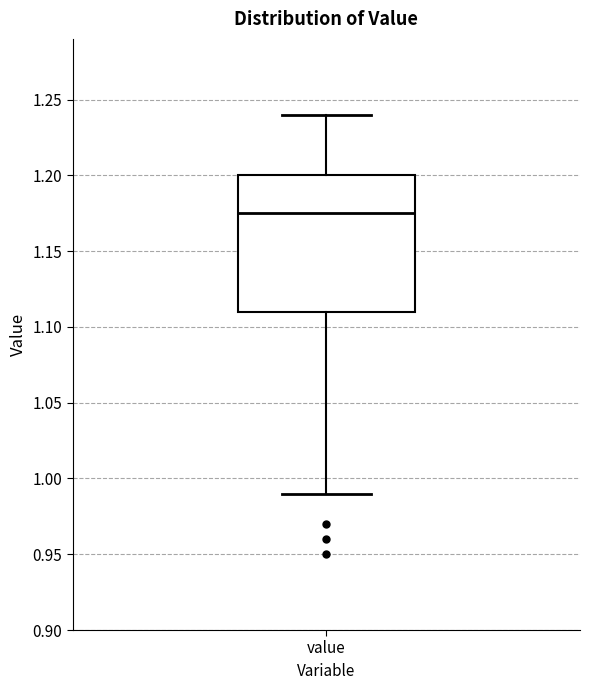

Read this box plot against the y-axis: the position of the median line, the range covered by the box, and the ends of both whiskers. The values are not printed on the chart, so give them approximately, as read against the axis.

median 1.175, box 1.110 to 1.200, whiskers 0.990 to 1.240